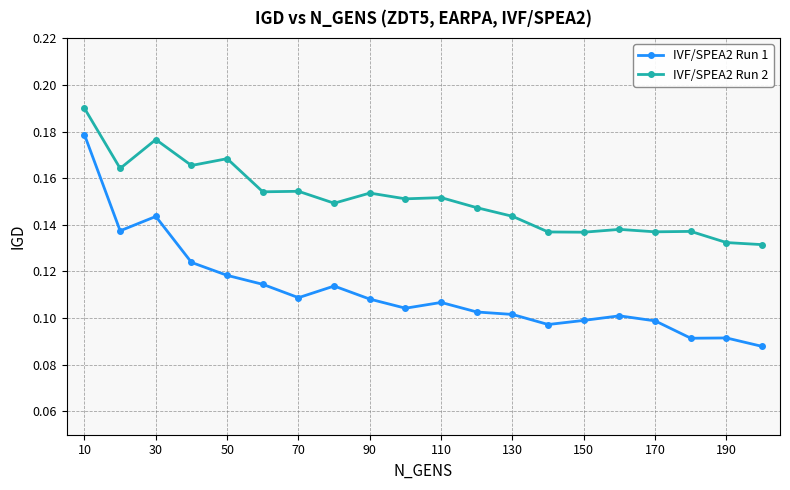

Which series has the widest spread of values?

IVF/SPEA2 Run 1